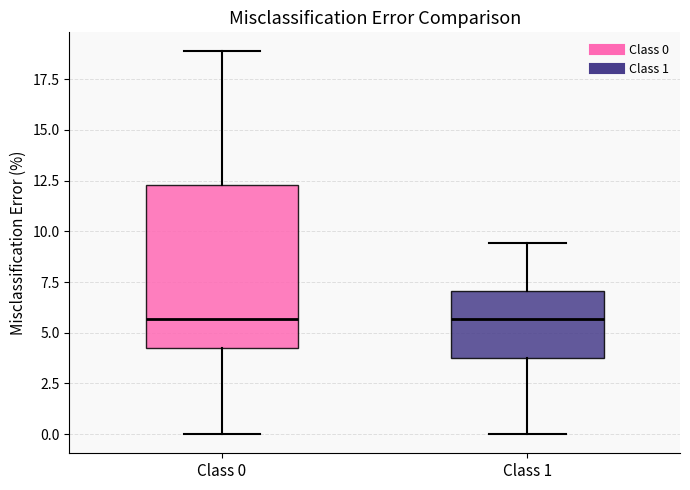

Where does the upper whisker of the box for Class 1 end on the y-axis? The values are not printed on the chart, so give them approximately, as read against the axis.

9.5